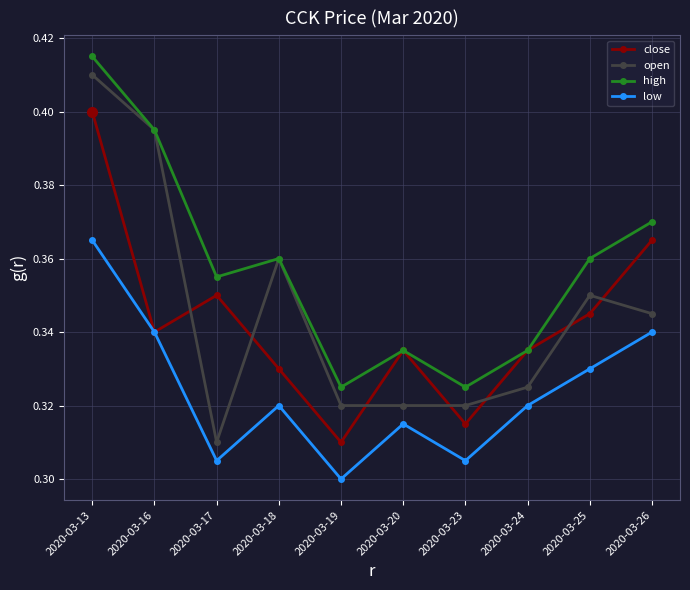

Does the chart display data point markers on the line(s)?

Yes